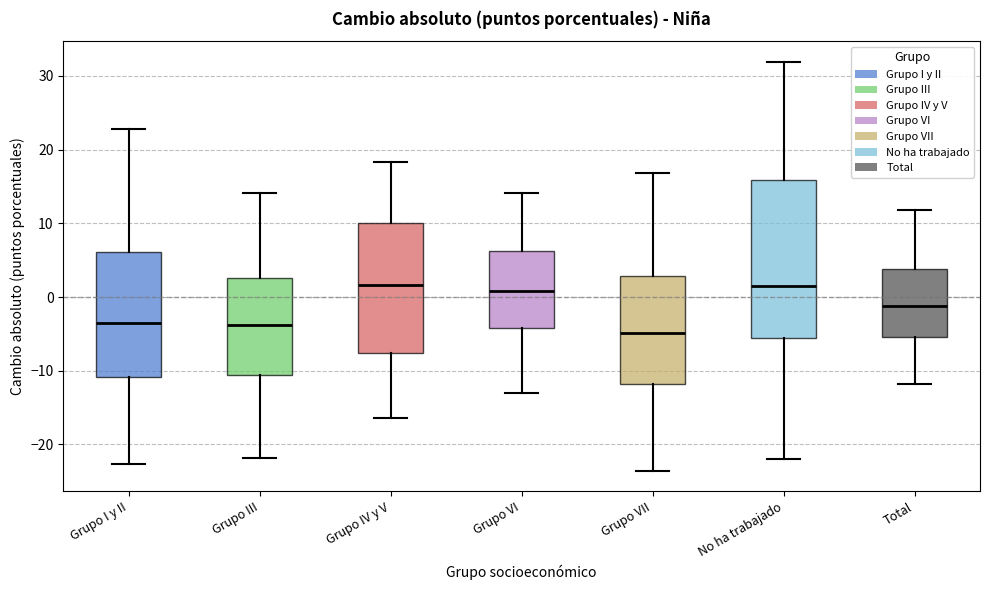

Where does the upper whisker of the box for Grupo III end on the y-axis? The values are not printed on the chart, so give them approximately, as read against the axis.

14